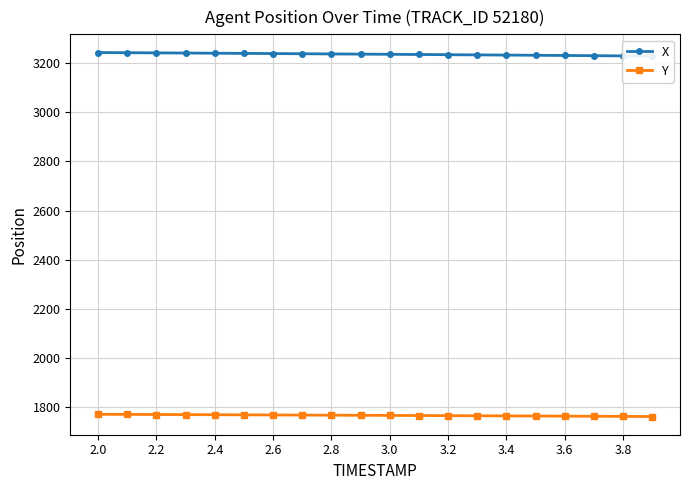

Is the value of Y at 2.6 greater than the value of X at 3.0?

No